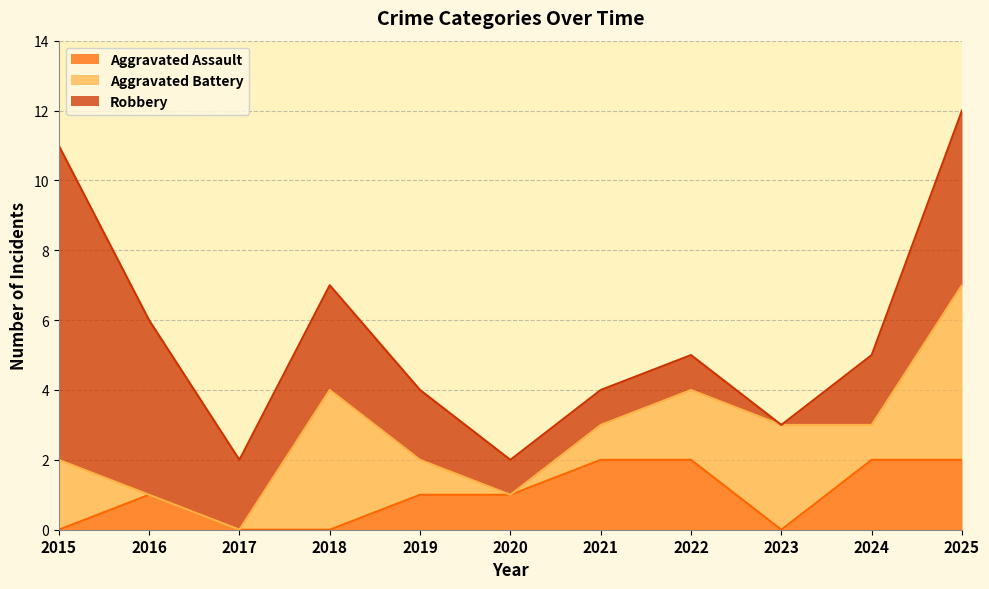

What is the total value across all series at 2022?

5